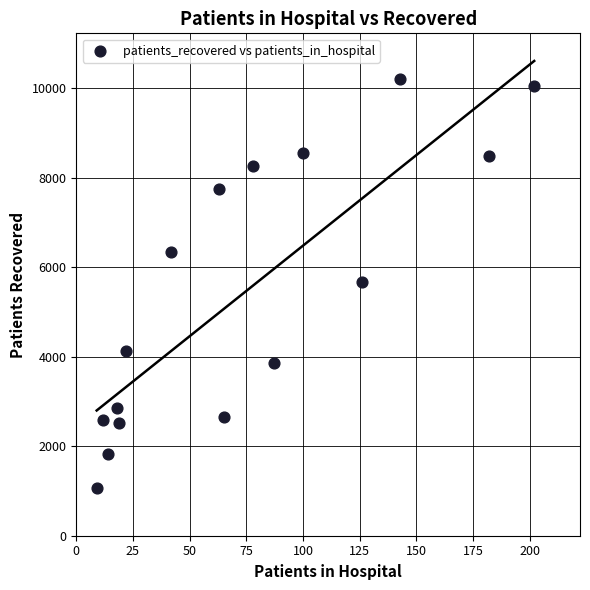

What is the range of X values (max minus min)?

193